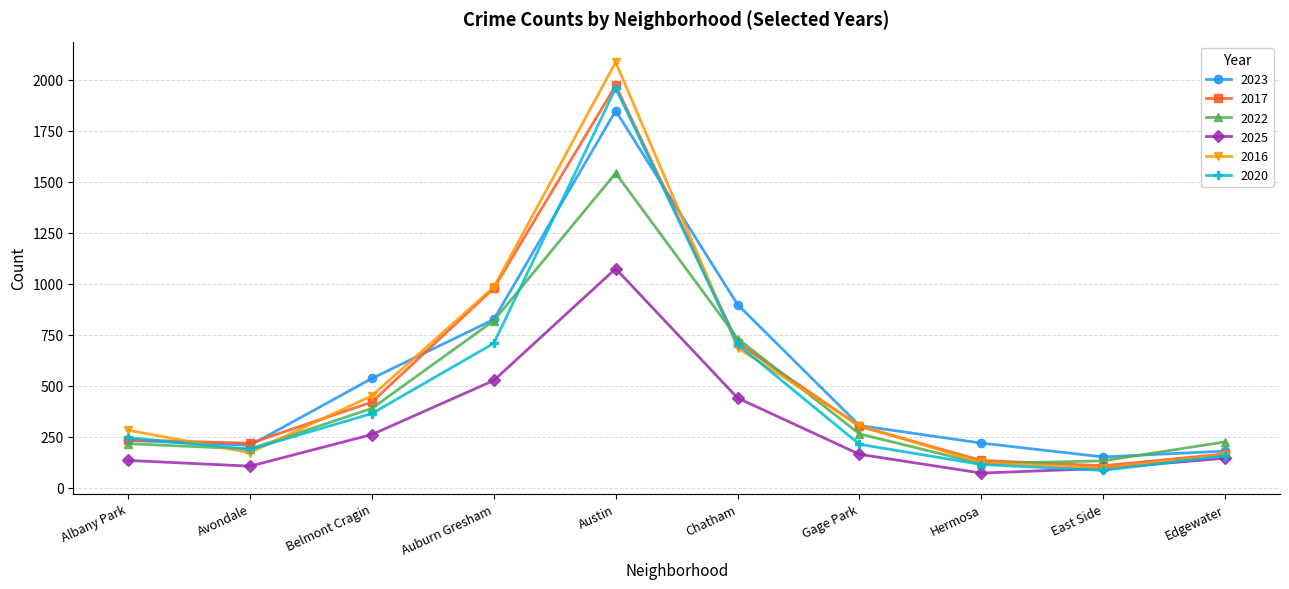

What are all the series names shown in the legend?

2023, 2017, 2022, 2025, 2016, 2020